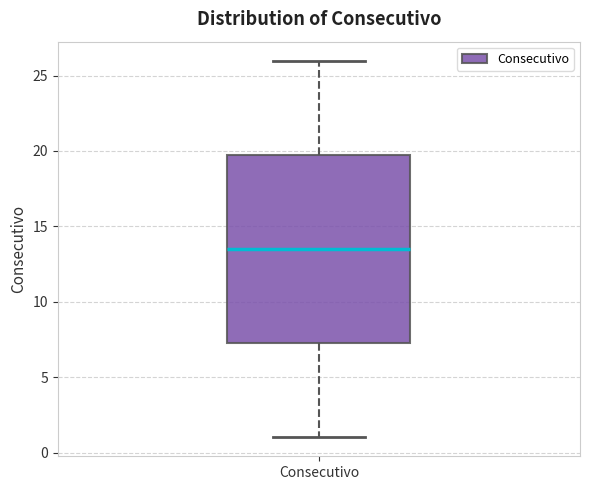

Read this box plot against the y-axis: the position of the median line, the range covered by the box, and the ends of both whiskers. The values are not printed on the chart, so give them approximately, as read against the axis.

median 13.5, box 7.5 to 20.0, whiskers 1.0 to 26.0